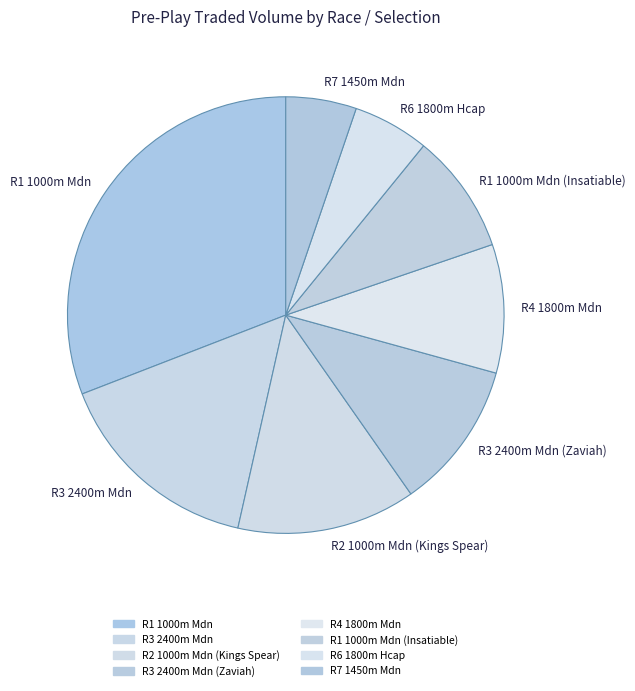

True or false: R3 2400m Mdn (Zaviah) accounts for 11% of the total.

True